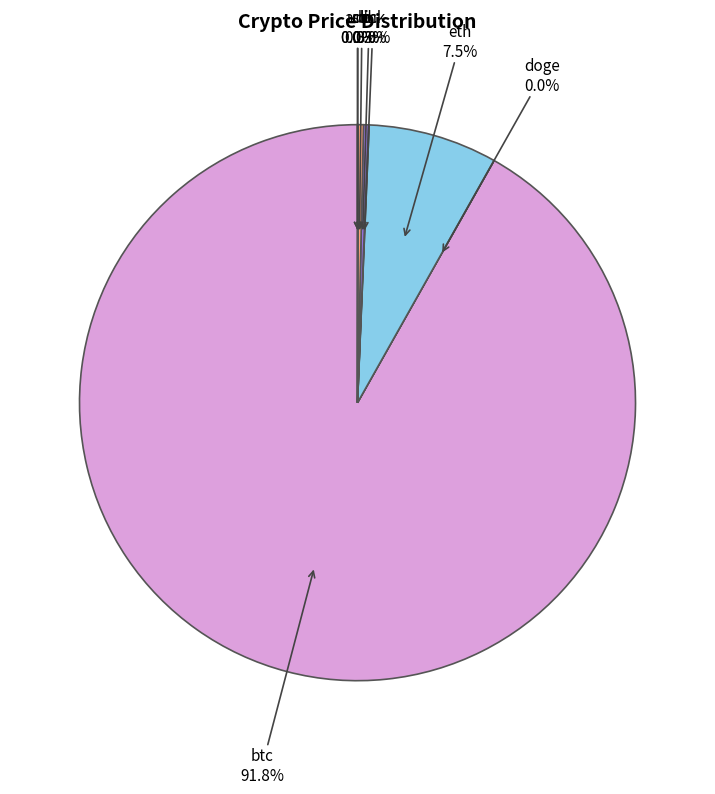

Which slice represents more than half of the pie?

btc